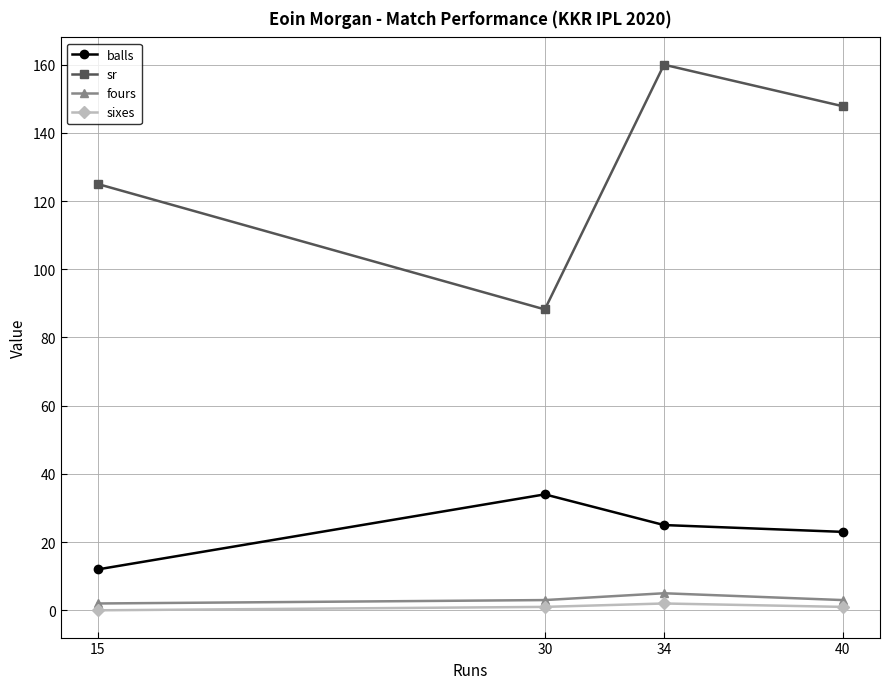

What is the spread (max minus min) of values at 15?

125.0